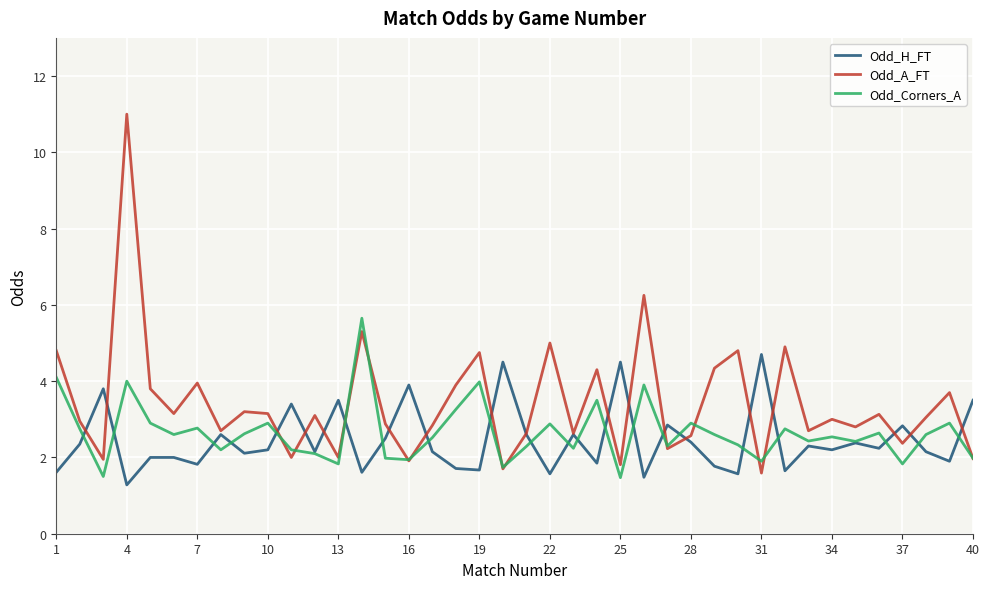

In Odd_Corners_A, how many points are higher than both neighbors (excluding endpoints)?

13